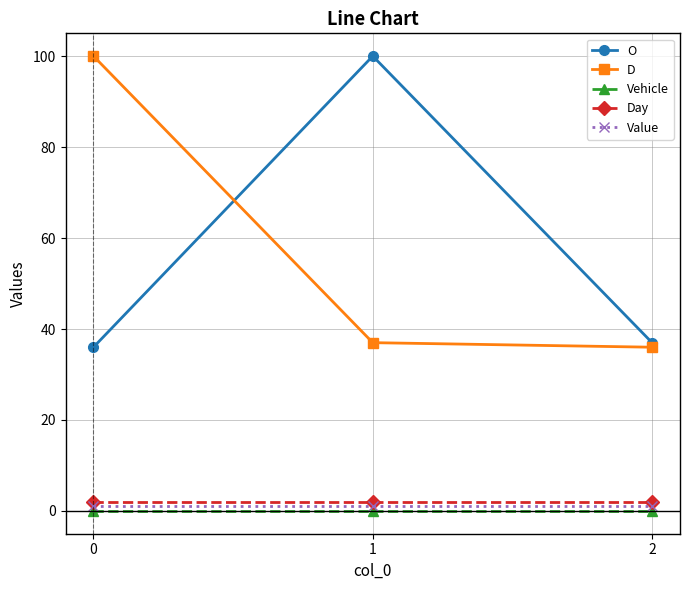

What is the difference between the highest and lowest values at 0?

100